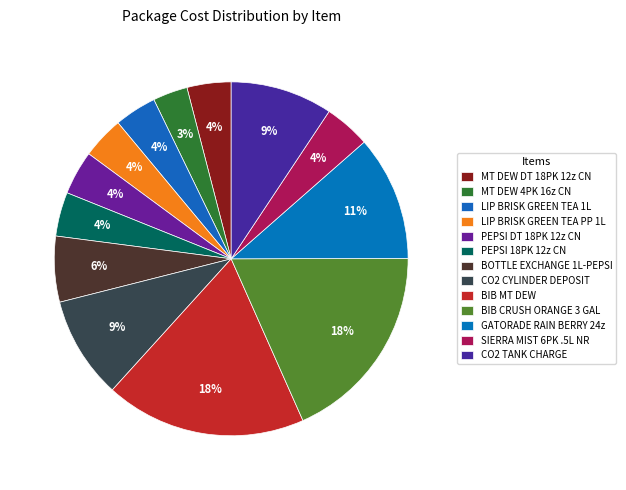

Rank the categories by value from highest to lowest.

BIB CRUSH ORANGE 3 GAL, BIB MT DEW, GATORADE RAIN BERRY 24z, CO2 CYLINDER DEPOSIT, CO2 TANK CHARGE, BOTTLE EXCHANGE 1L-PEPSI, SIERRA MIST 6PK .5L NR, MT DEW DT 18PK 12z CN, PEPSI DT 18PK 12z CN, PEPSI 18PK 12z CN, LIP BRISK GREEN TEA 1L, LIP BRISK GREEN TEA PP 1L, MT DEW 4PK 16z CN